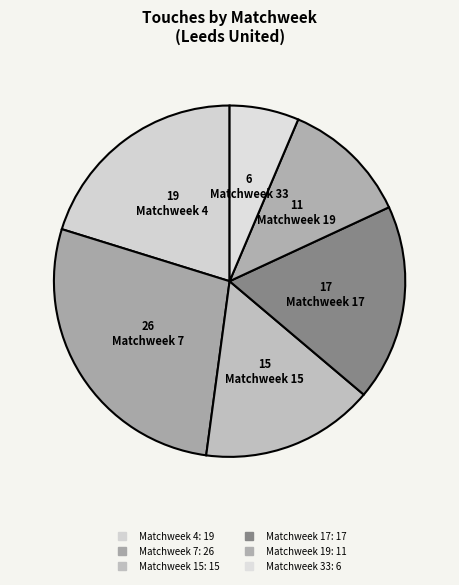

Rank the categories by value from highest to lowest.

Matchweek 7, Matchweek 4, Matchweek 17, Matchweek 15, Matchweek 19, Matchweek 33